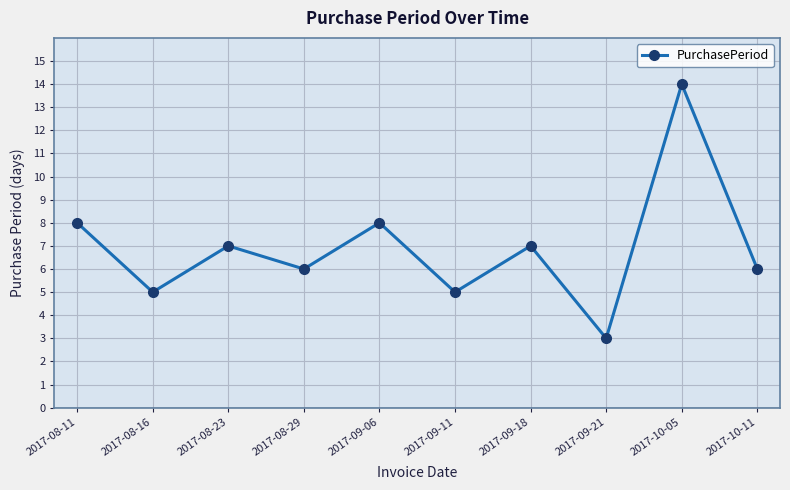

Where does the data first go above 7?

2017-08-11